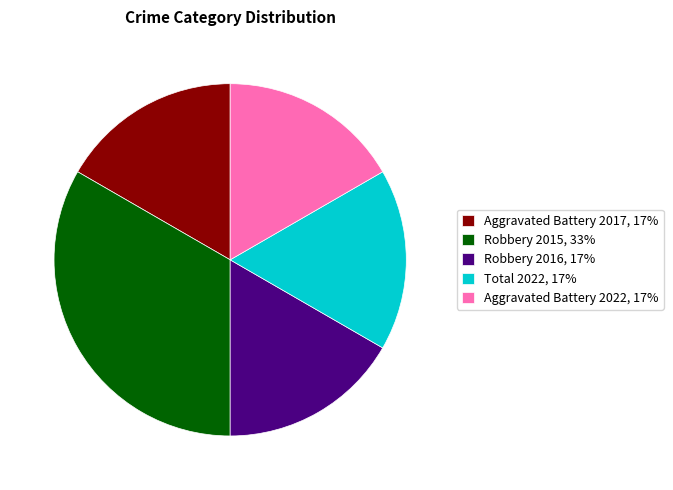

Count the number of slices in the pie.

5